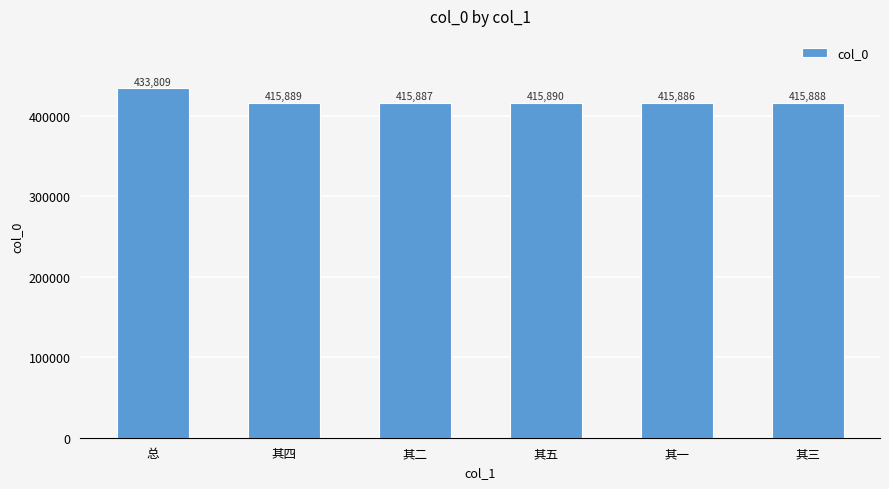

What is the change in value from 总 to 其一?

-17923